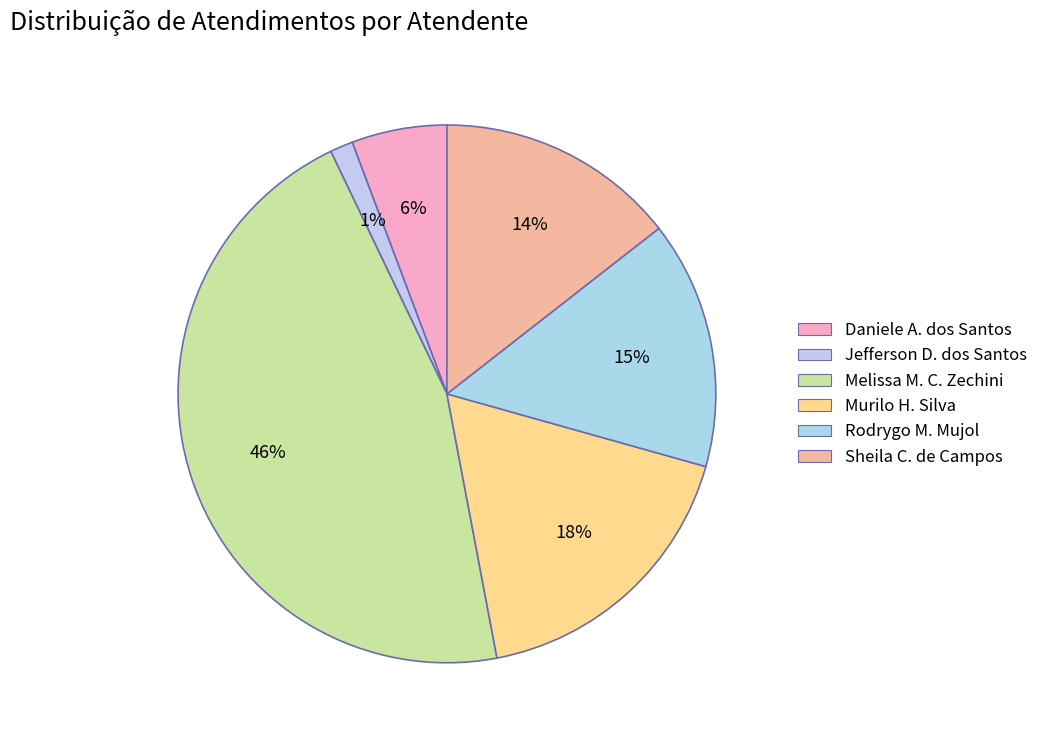

Which slice is the largest?

Melissa M. C. Zechini